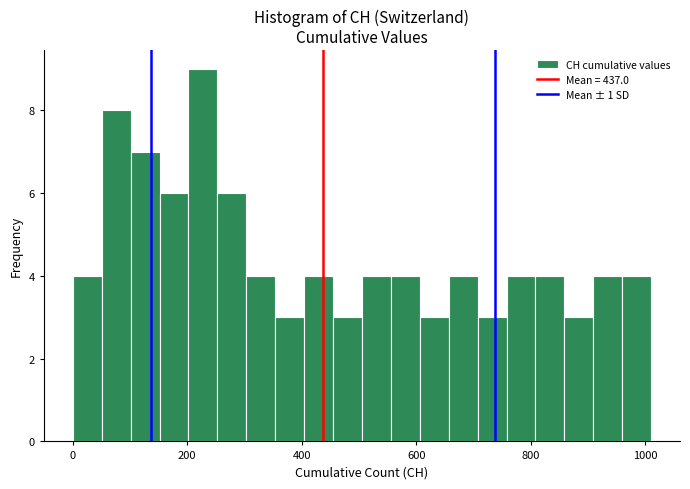

Around what value on the x-axis is the tallest bar? Give the approximate position of its centre, as read against the axis.

220